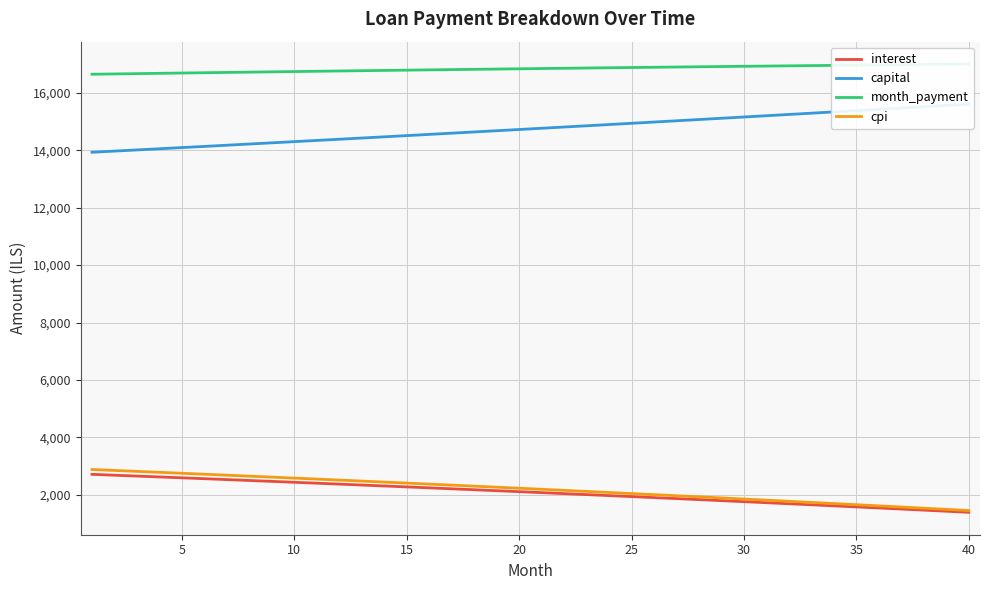

What is the minimum value for interest?

1394.7